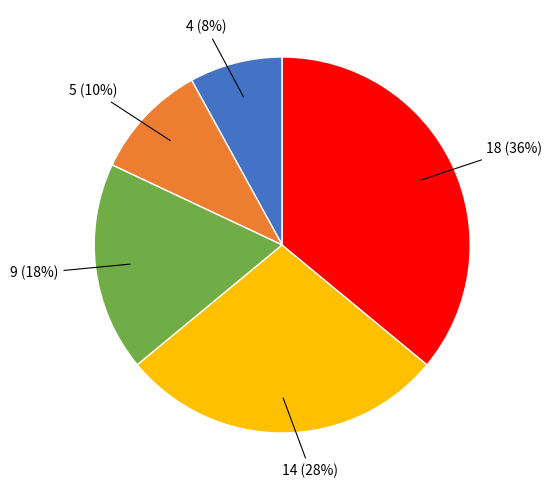

Count the number of slices in the pie.

5